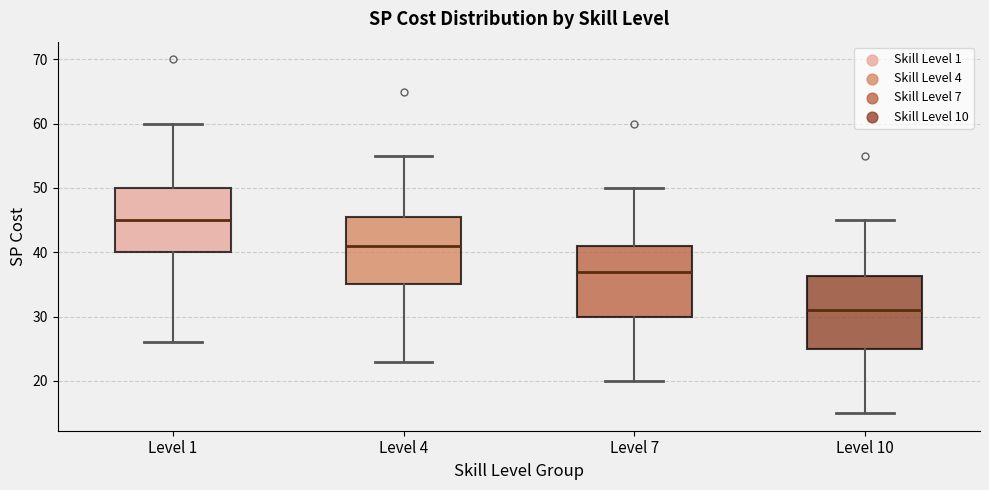

Which box's median line is the lowest?

Level 10